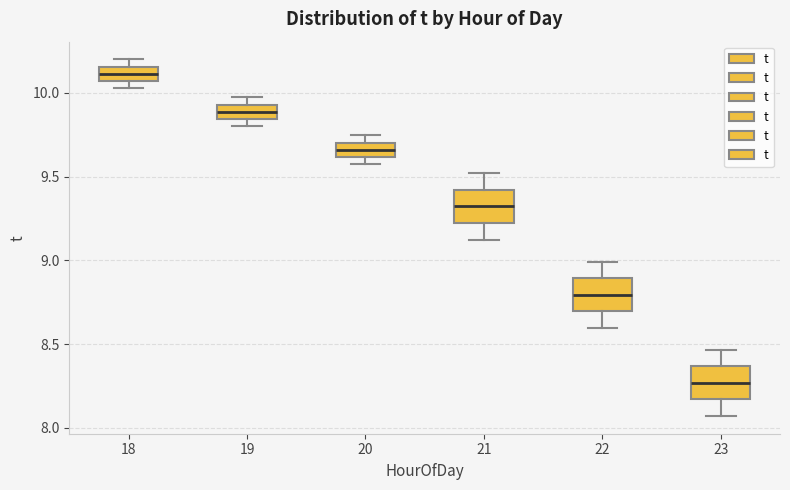

Which box has the highest median line?

18